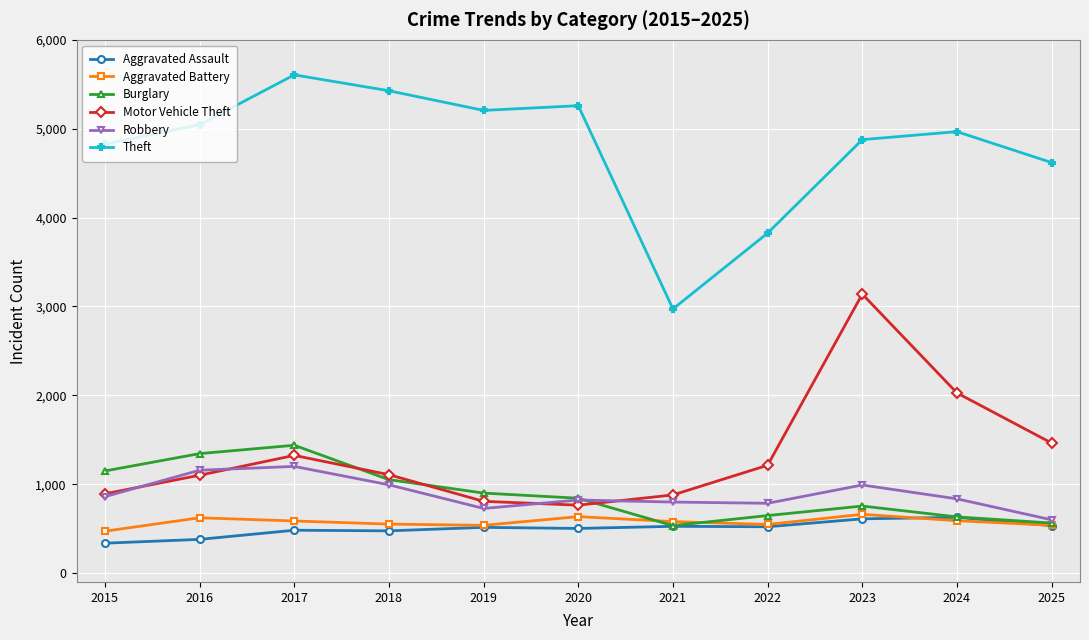

At how many categories does at least one series exceed 1252?

11